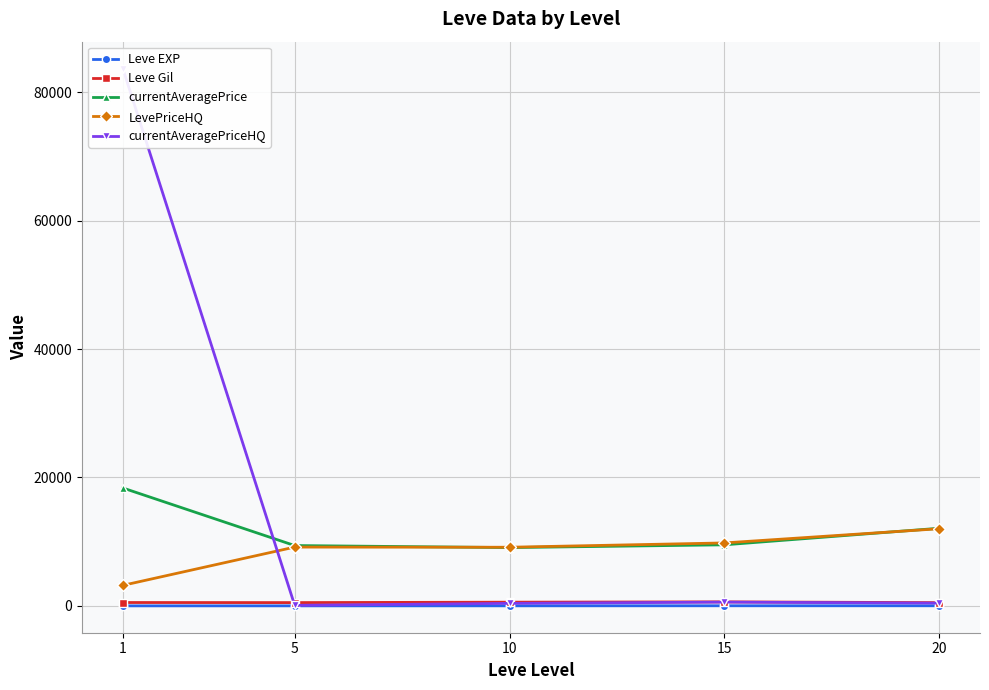

Which category has the lowest value in the currentAveragePrice series?

10